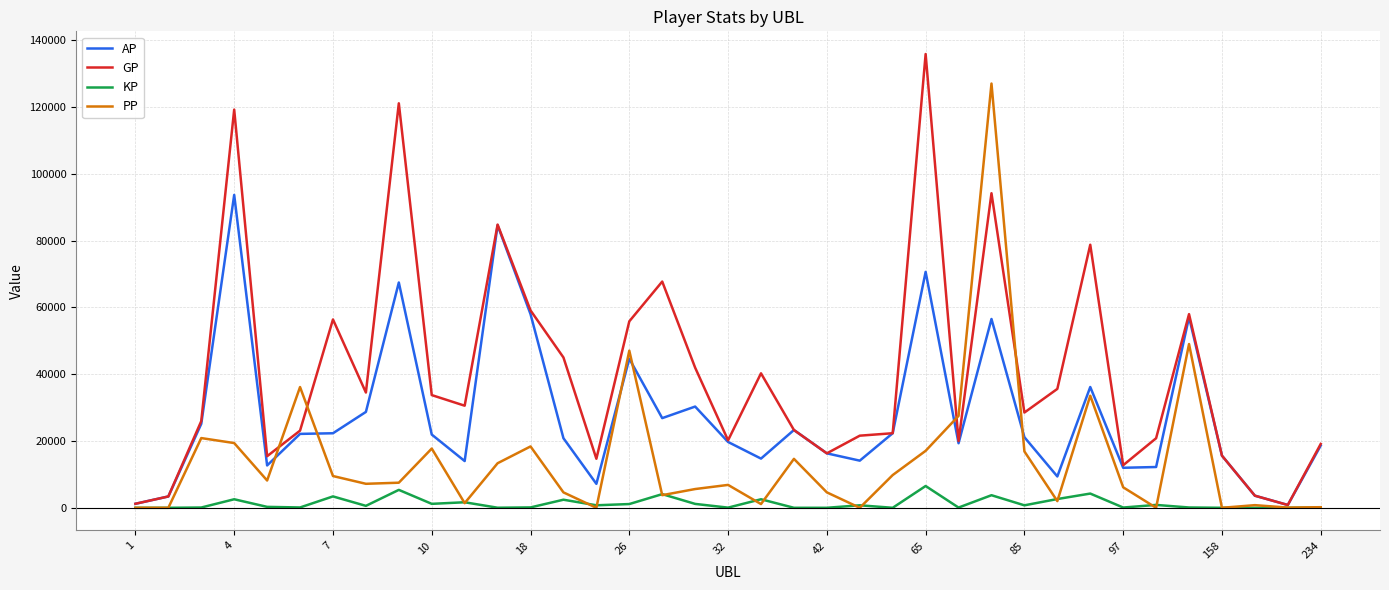

How many lines are shown in the chart?

4